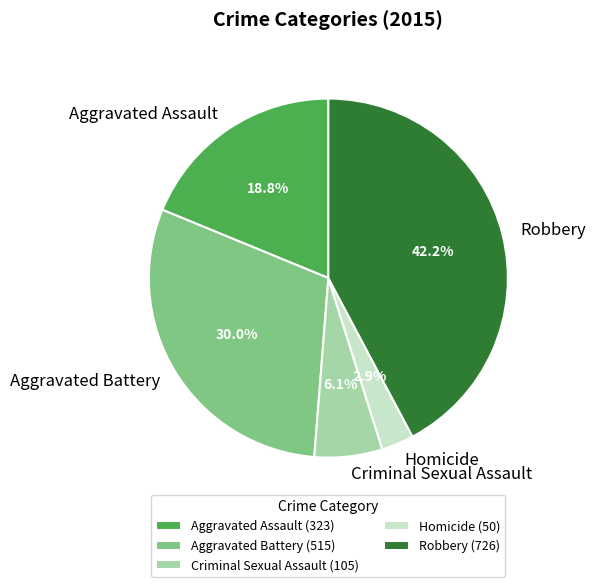

What is the largest slice in the pie chart?

Robbery